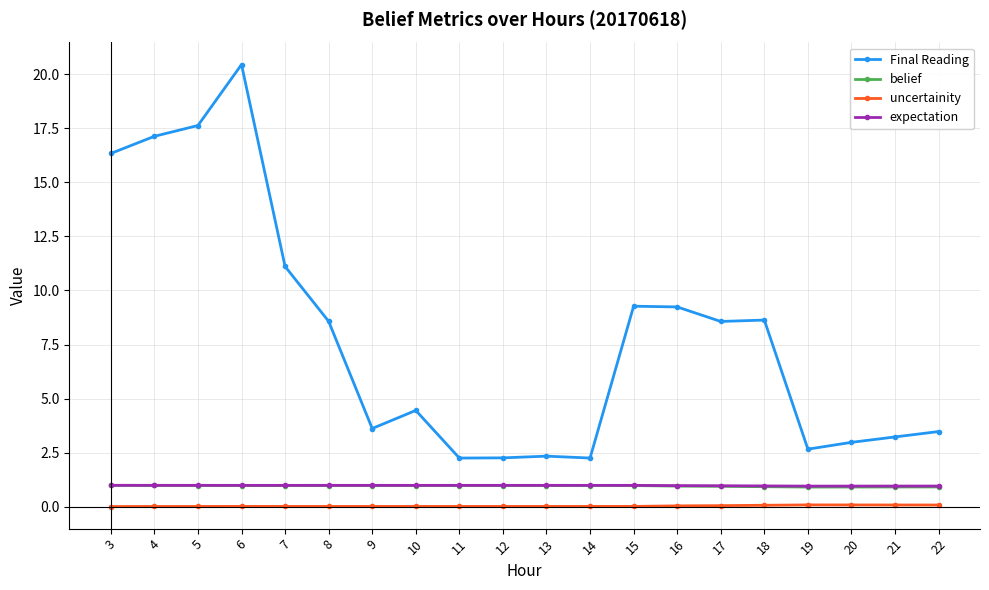

True or false: Final Reading and belief cross at least once.

False